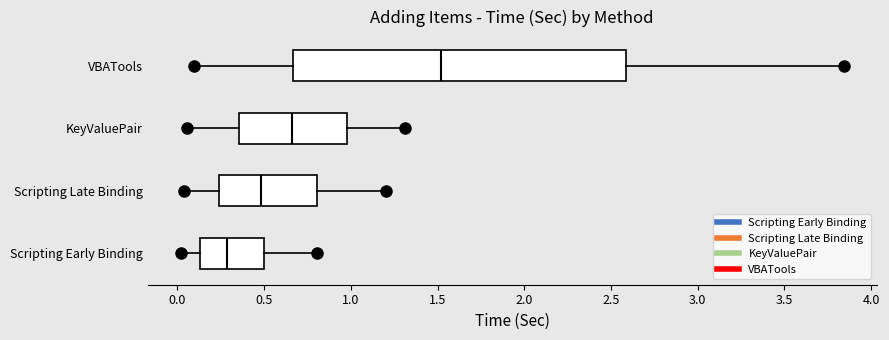

Comparing the boxes themselves (not the whiskers), which one is the widest?

VBATools